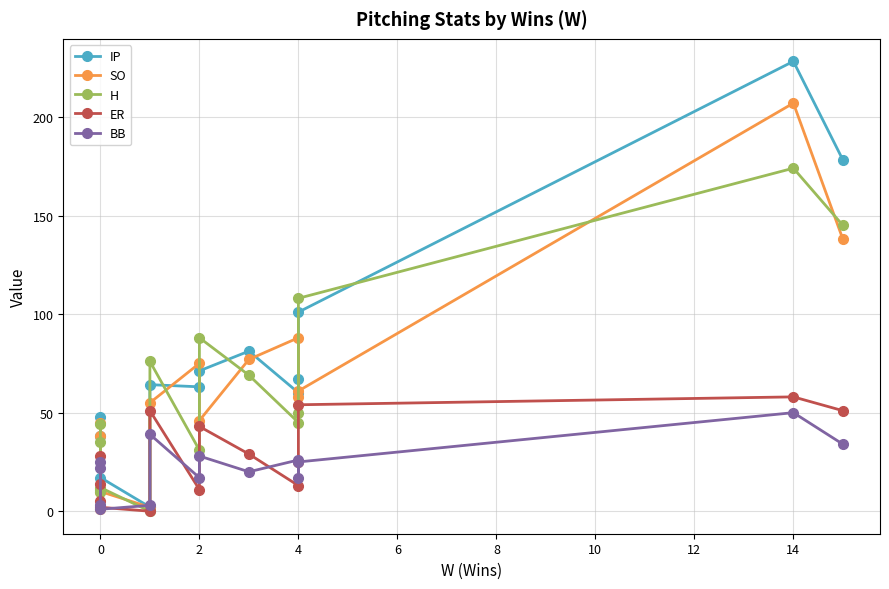

True or false: IP and ER cross at least once.

False